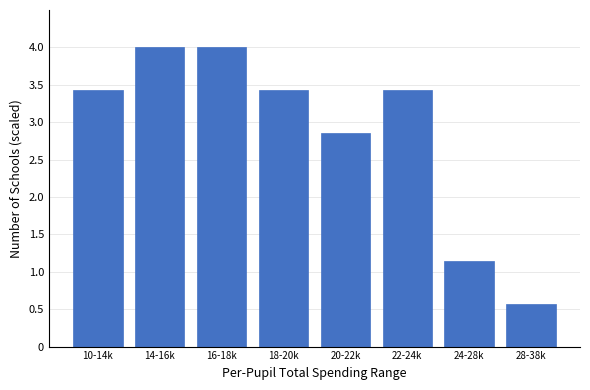

Reading left to right, list all the values displayed in this chart.

3.4	4.0	4.0	3.4	2.9	3.4	1.1	0.6